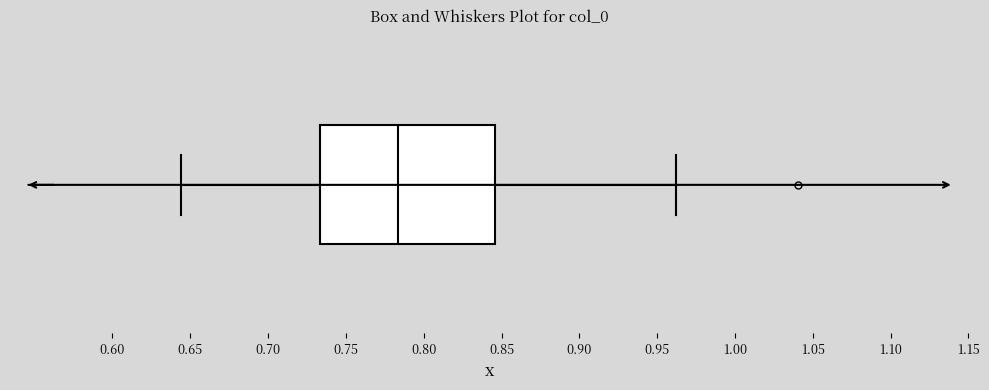

Read this box plot against the x-axis: the position of the median line, the range covered by the box, and the ends of both whiskers. The values are not printed on the chart, so give them approximately, as read against the axis.

median 0.785, box 0.735 to 0.845, whiskers 0.645 to 0.960